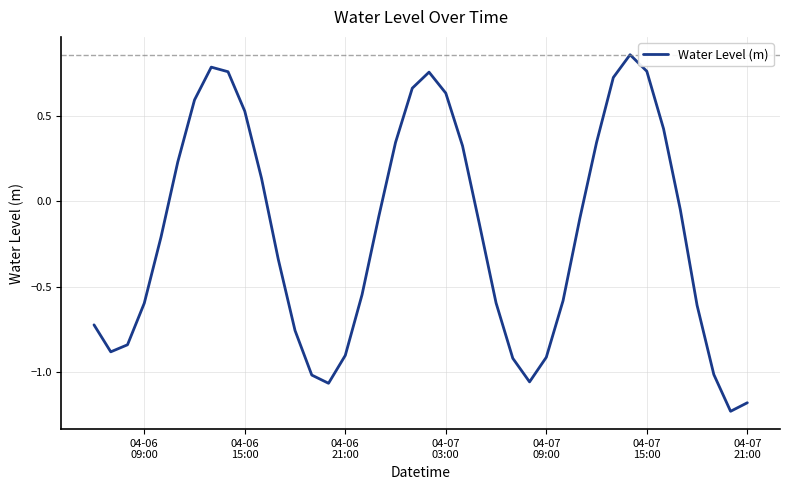

What is the difference between the maximum and minimum values?

2.1